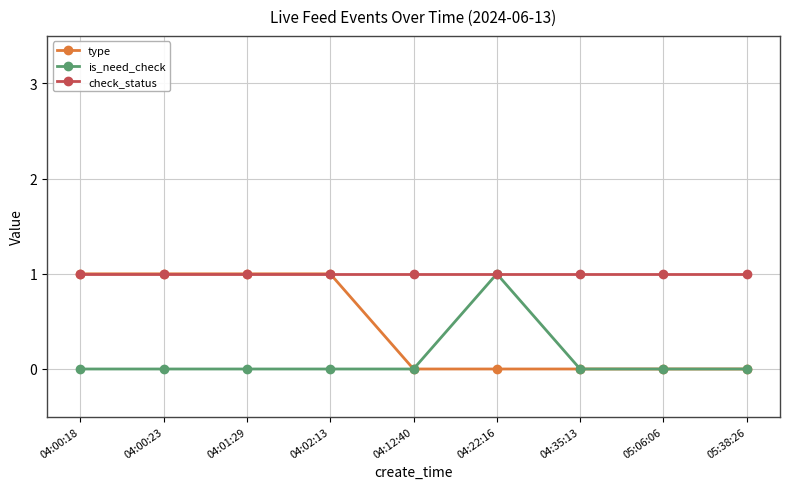

Reading left to right, transcribe all the data shown in this chart.

type: 04:00:18=1	04:00:23=1	04:01:29=1	04:02:13=1	04:12:40=0	04:22:16=0	04:35:13=0	05:06:06=0	05:38:26=0
is_need_check: 04:00:18=0	04:00:23=0	04:01:29=0	04:02:13=0	04:12:40=0	04:22:16=1	04:35:13=0	05:06:06=0	05:38:26=0
check_status: 04:00:18=1	04:00:23=1	04:01:29=1	04:02:13=1	04:12:40=1	04:22:16=1	04:35:13=1	05:06:06=1	05:38:26=1